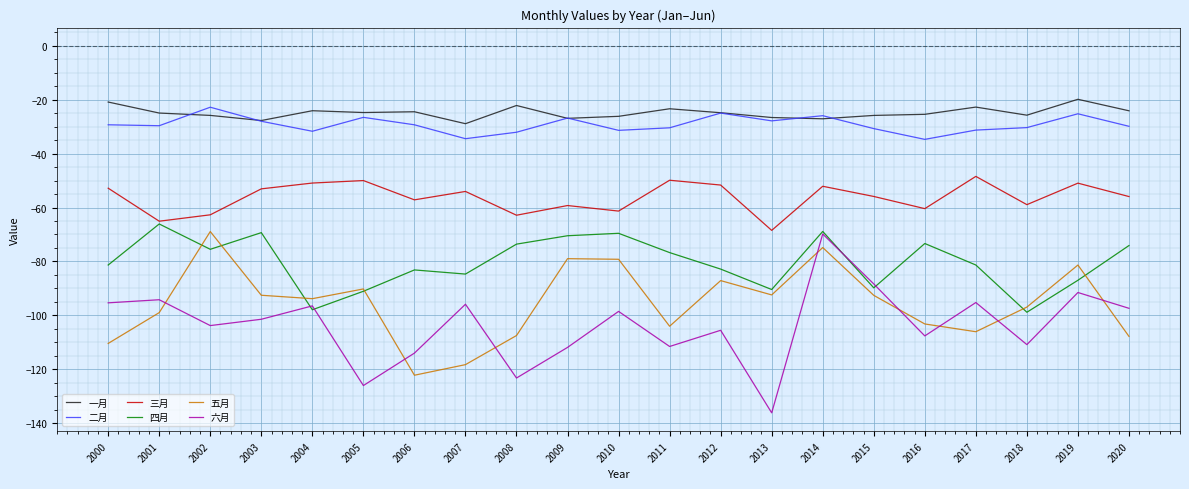

True or false: 三月 has more than 2 points higher than both neighbors.

True